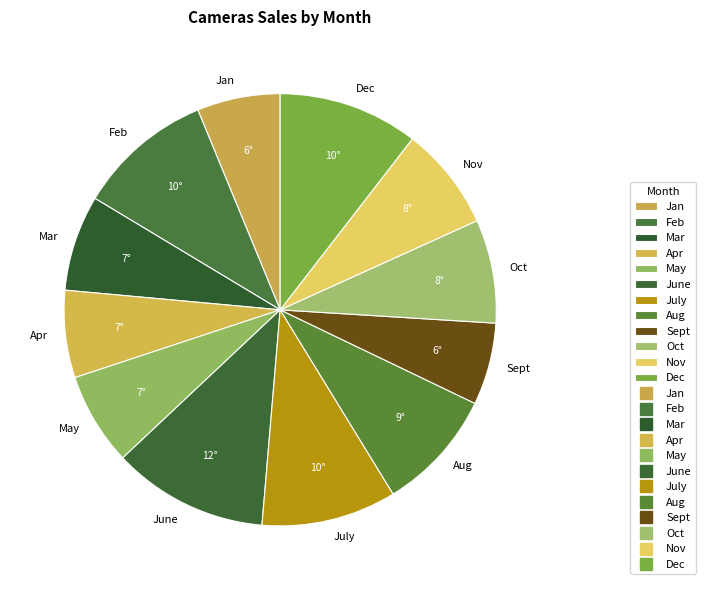

Is June the majority of the pie?

No